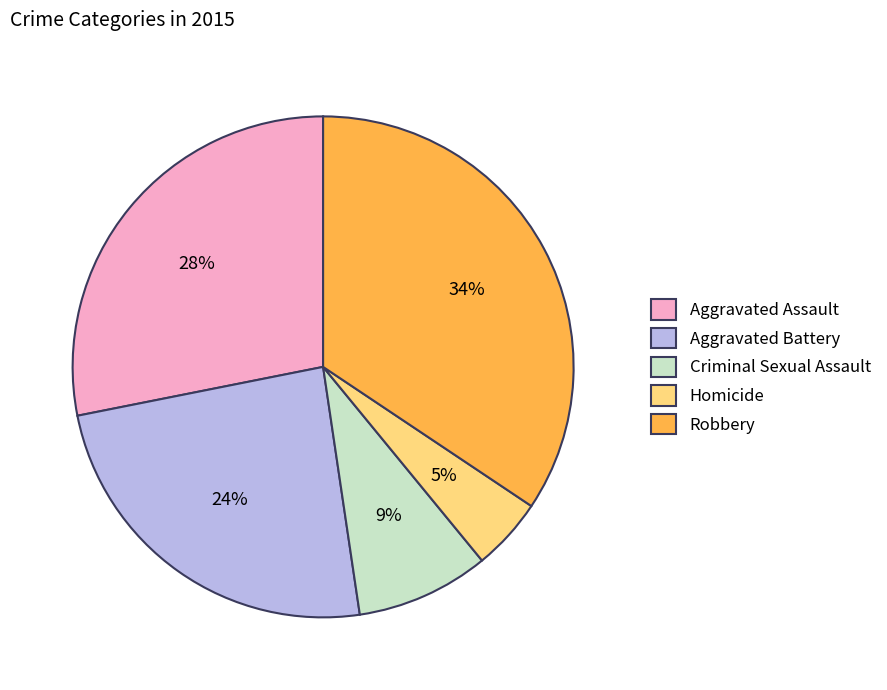

Is it true that Criminal Sexual Assault is 9% of the pie?

True